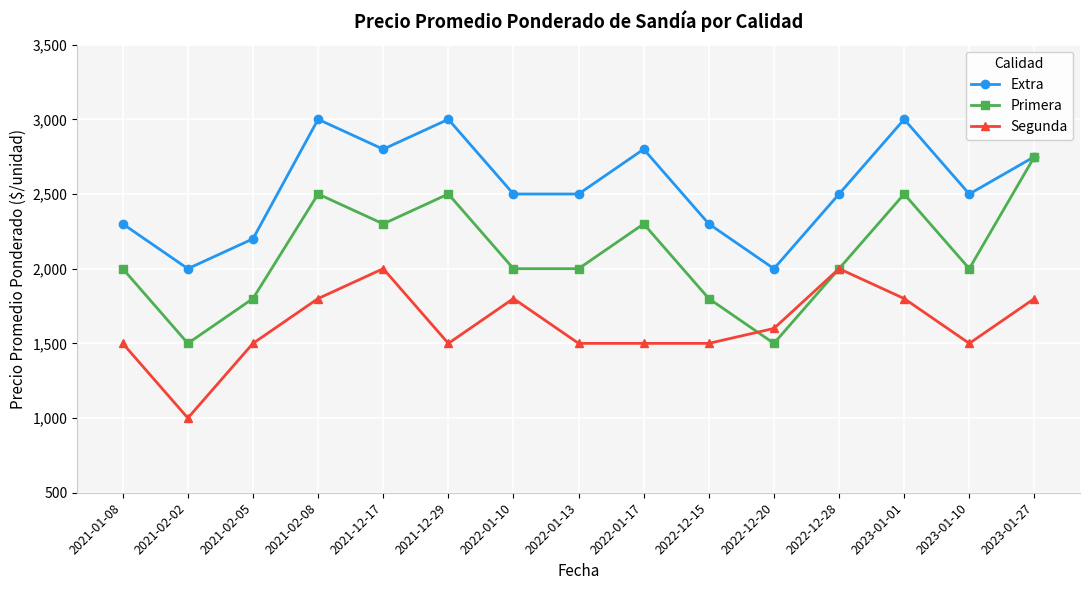

Read the Extra value at 2022-12-28, to the nearest 10.

2500